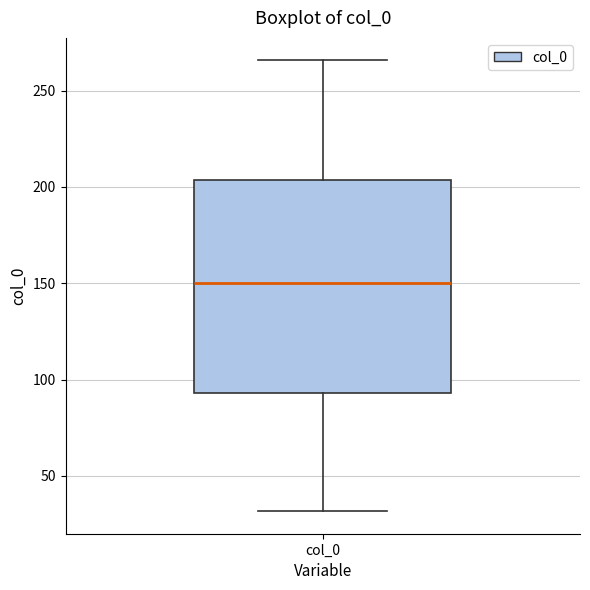

Read this box plot against the y-axis: the position of the median line, the range covered by the box, and the ends of both whiskers. The values are not printed on the chart, so give them approximately, as read against the axis.

median 150, box 95 to 205, whiskers 30 to 265